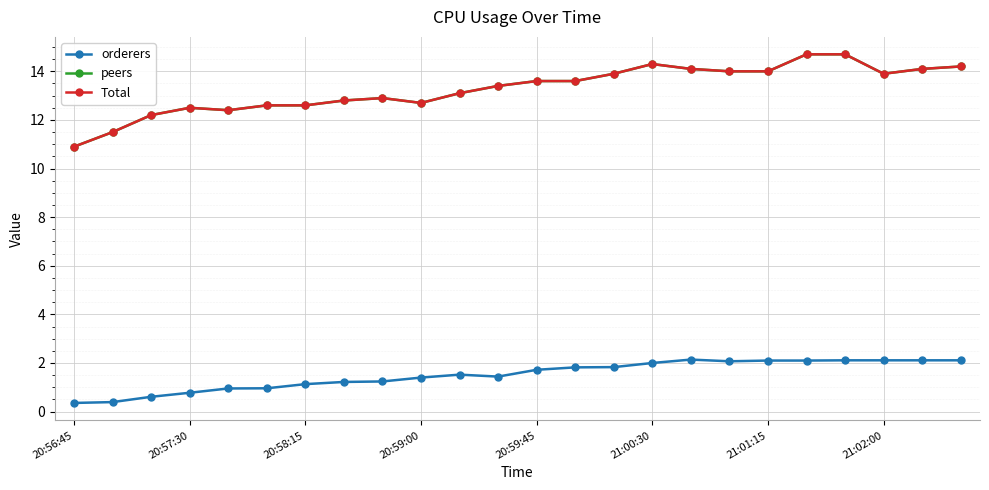

Is this an area chart (filled region under the line)?

No